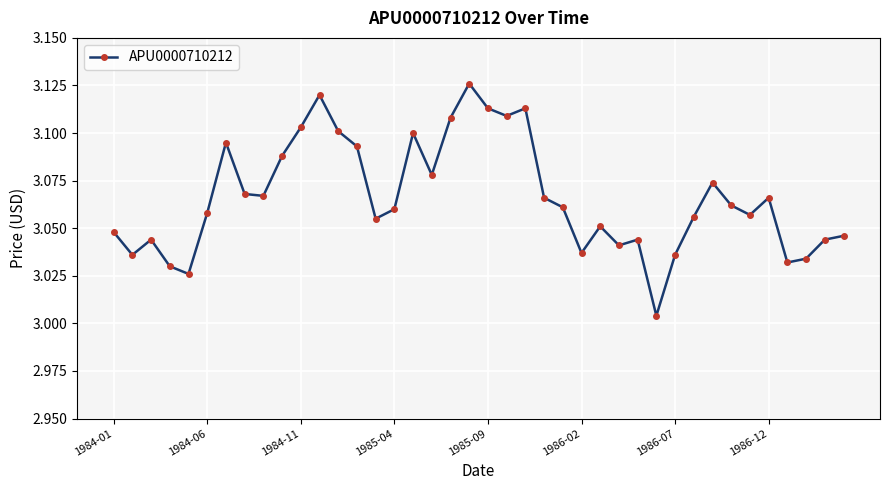

True or false: the data has more than 2 interior local peaks.

True